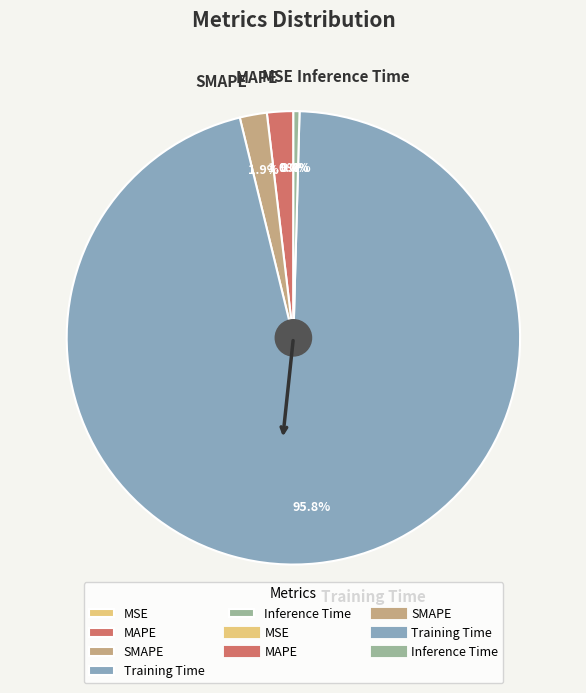

Is it true that Training Time is 96% of the pie?

True